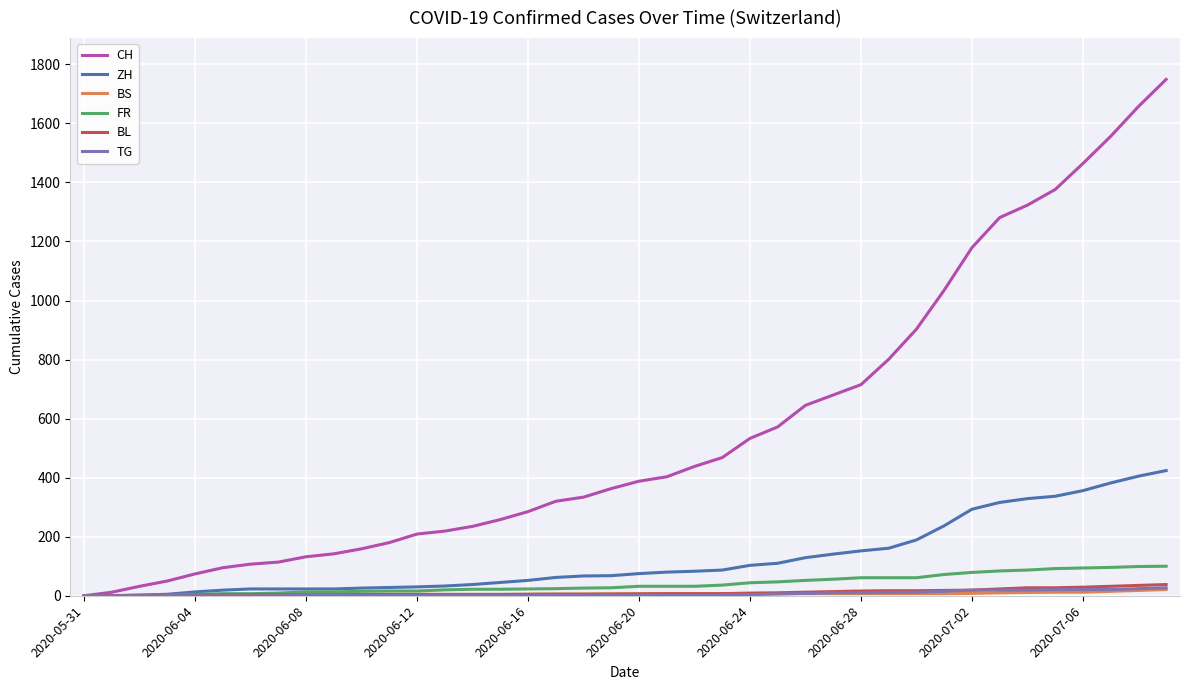

Which series has the largest total across all categories?

CH